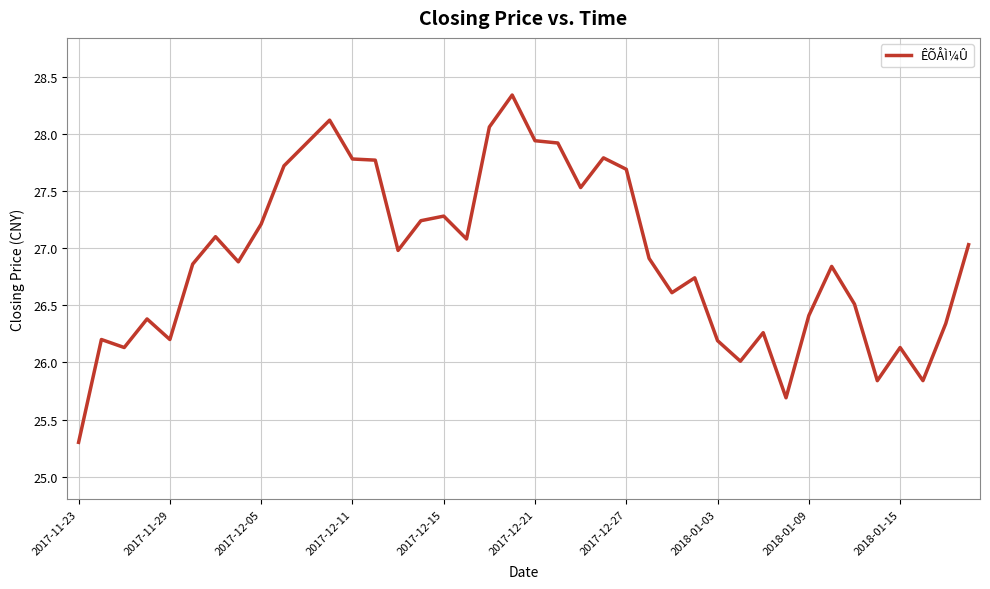

What is the smallest value displayed?

25.3